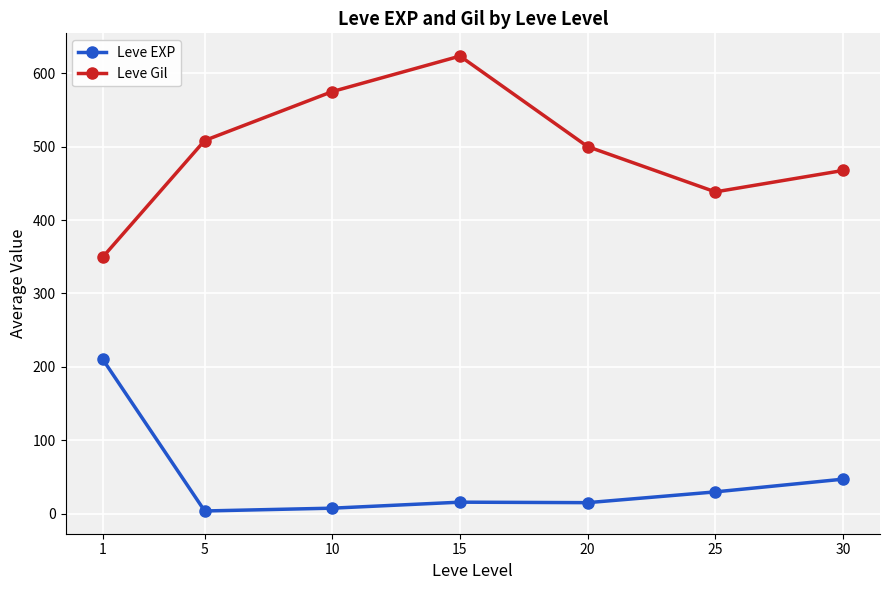

In Leve Gil, how many points are lower than both neighbors (excluding endpoints)?

1